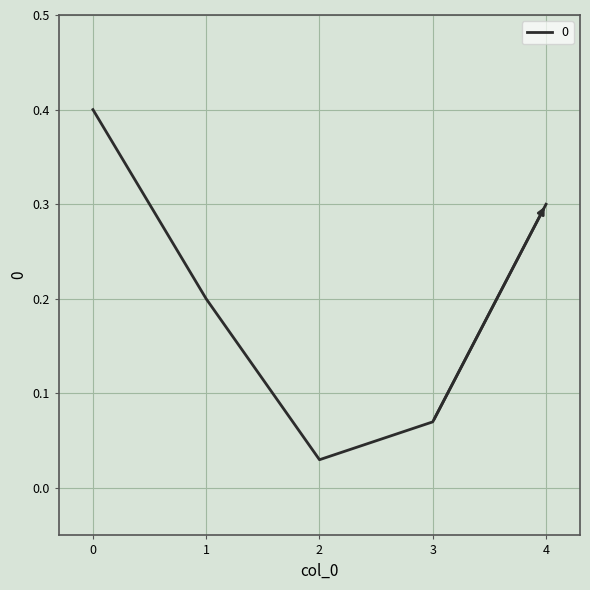

Which label corresponds to the smallest value in the chart?

2